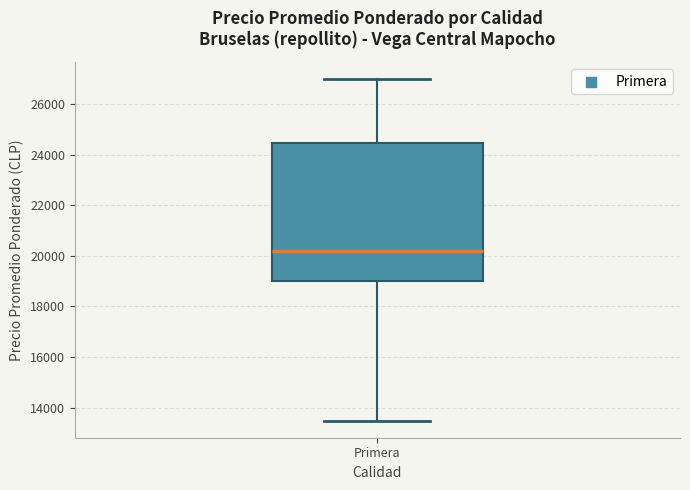

Read this box plot against the y-axis: the position of the median line, the range covered by the box, and the ends of both whiskers. The values are not printed on the chart, so give them approximately, as read against the axis.

median 20200, box 19000 to 24400, whiskers 13400 to 27000